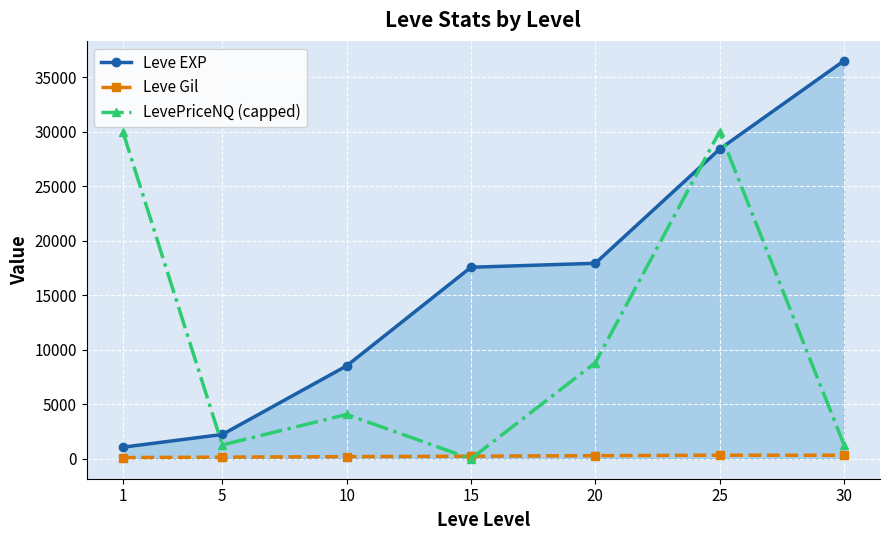

The value of Leve EXP at 20 is 26484.2. True or false?

False